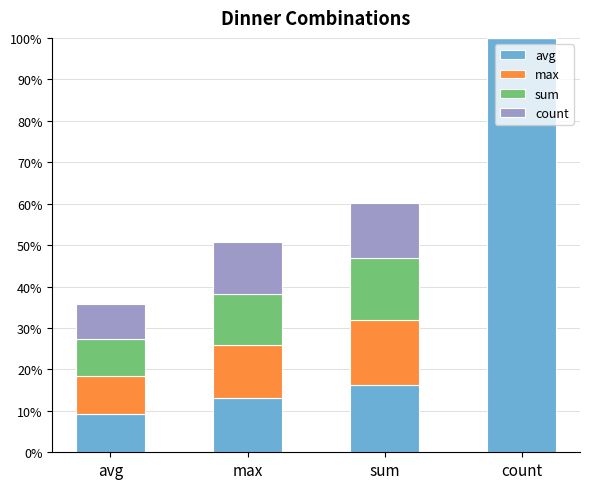

Which category has the highest value in the avg series?

count